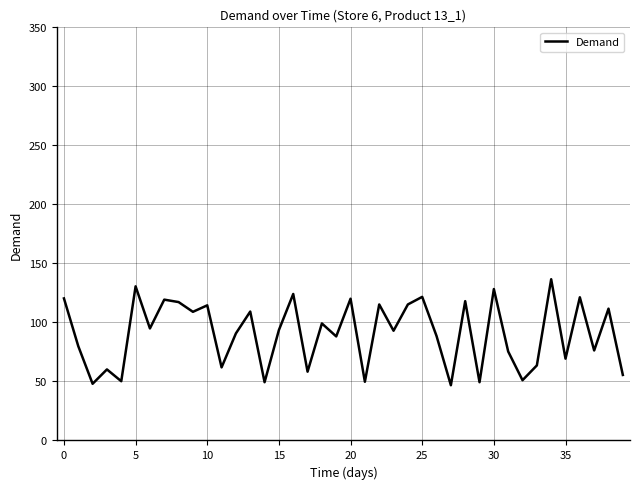

What is the difference between the maximum and minimum values?

89.8